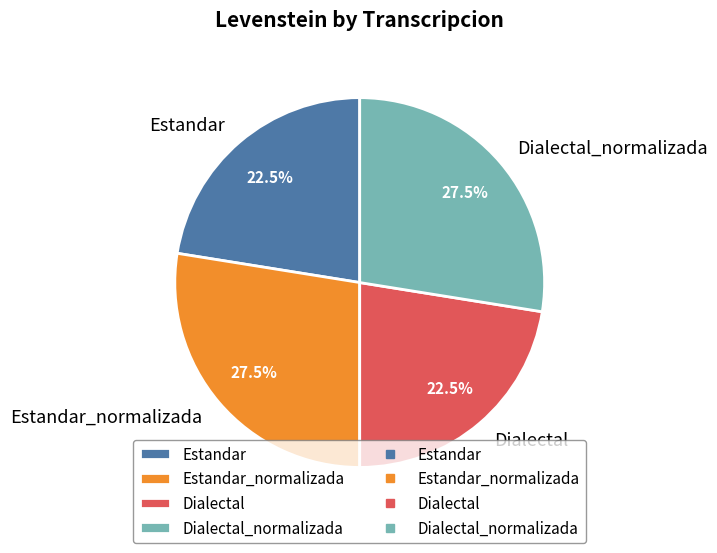

Is there any slice that represents more than half of the pie?

No